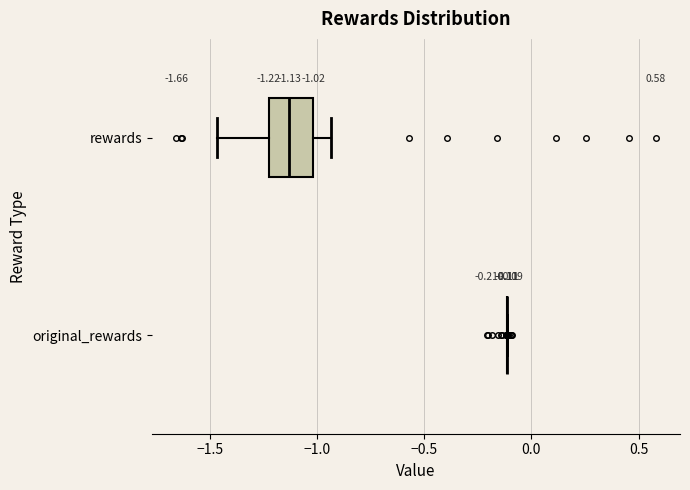

Comparing the boxes themselves (not the whiskers), which one is the widest?

rewards